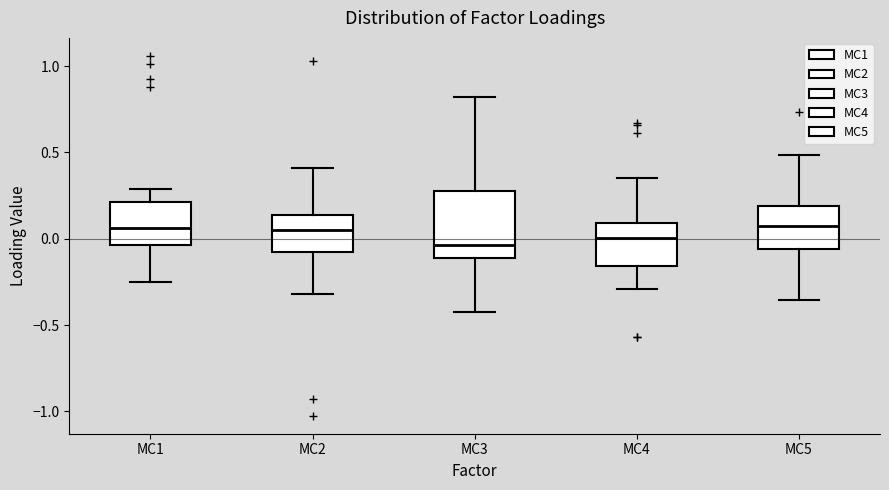

Comparing the boxes themselves (not the whiskers), which one is the tallest?

MC3